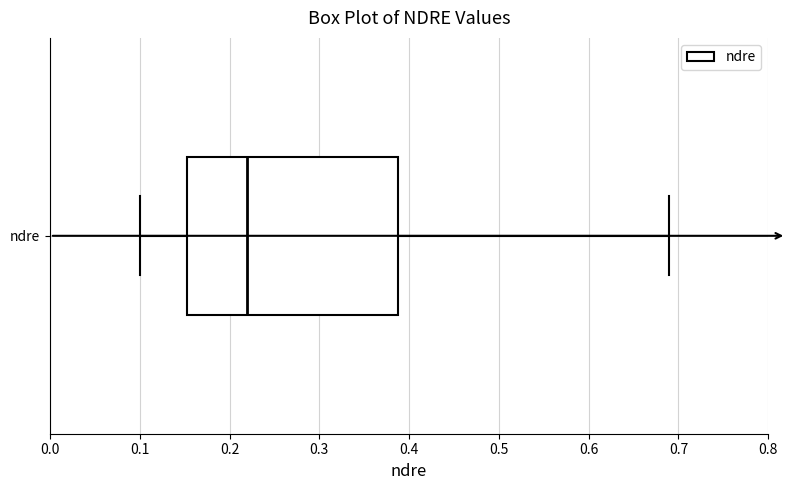

Where is the right edge of the box for ndre on the x-axis? The values are not printed on the chart, so give them approximately, as read against the axis.

0.39